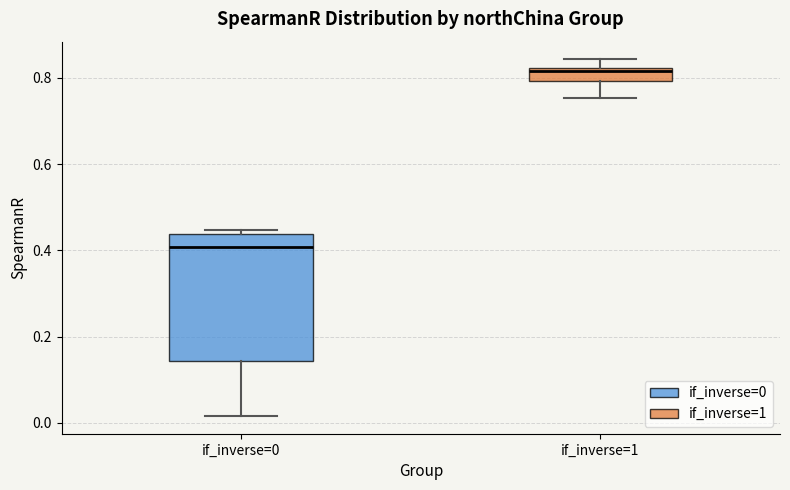

Which box has the lowest median line?

if_inverse=0